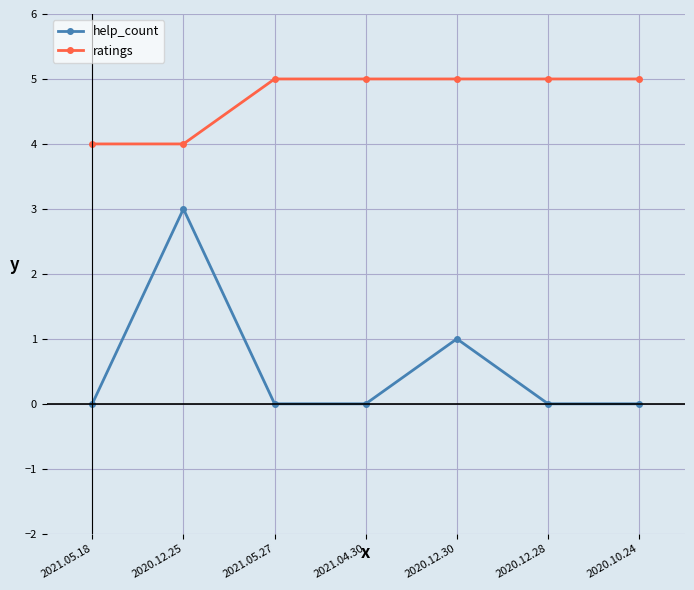

What is the sum of the ratings values at 2020.12.25 and 2020.10.24?

9